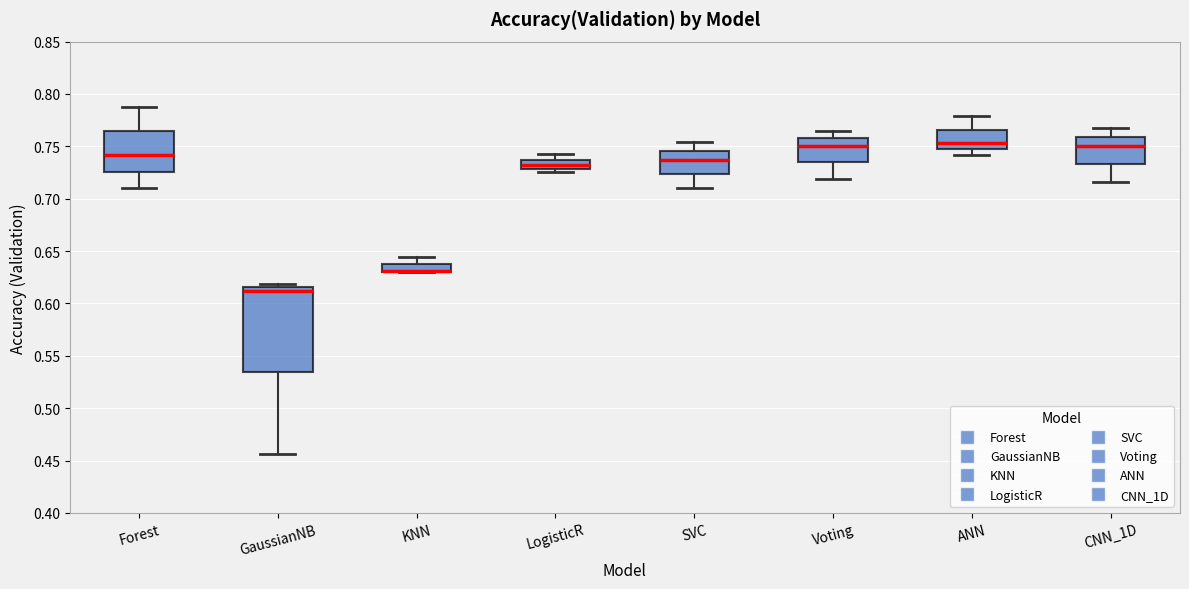

Where is the upper edge of the box for GaussianNB on the y-axis? The values are not printed on the chart, so give them approximately, as read against the axis.

0.615